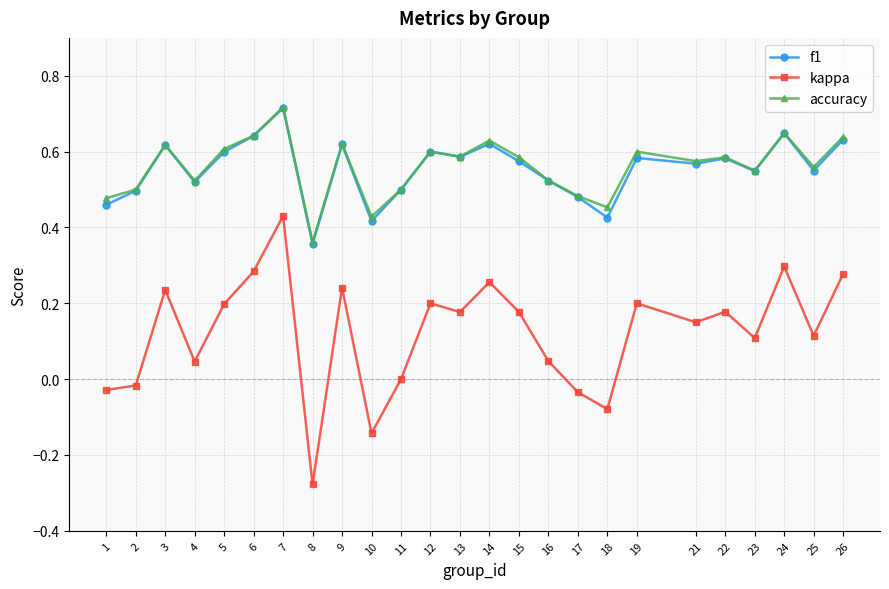

The kappa series shows -0.0 at 17. True or false?

True